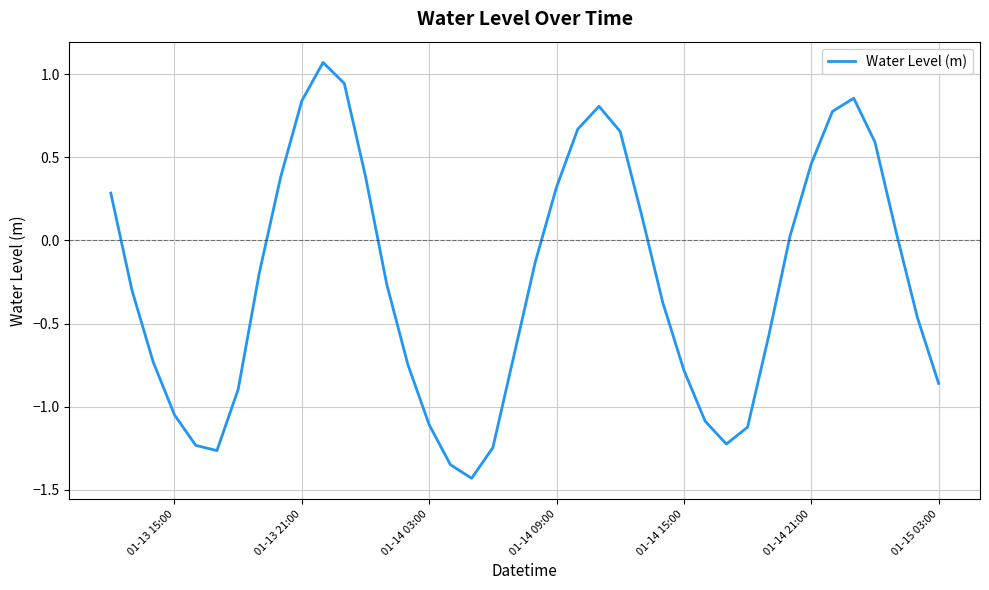

How many values are below zero?

23